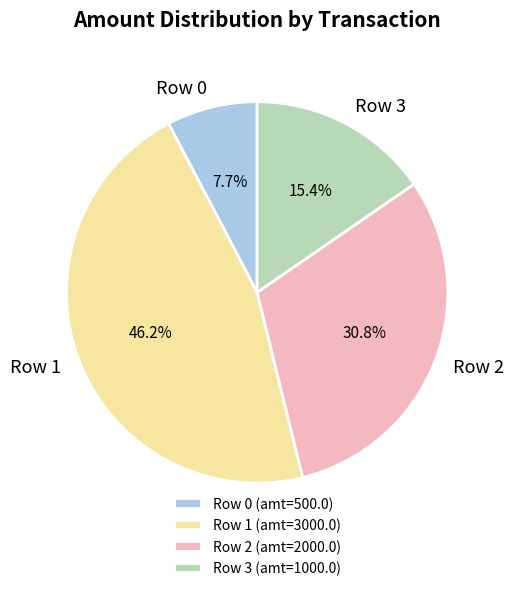

To the nearest percent, what is the difference between the Row 2 and Row 3 slice percentages?

15%